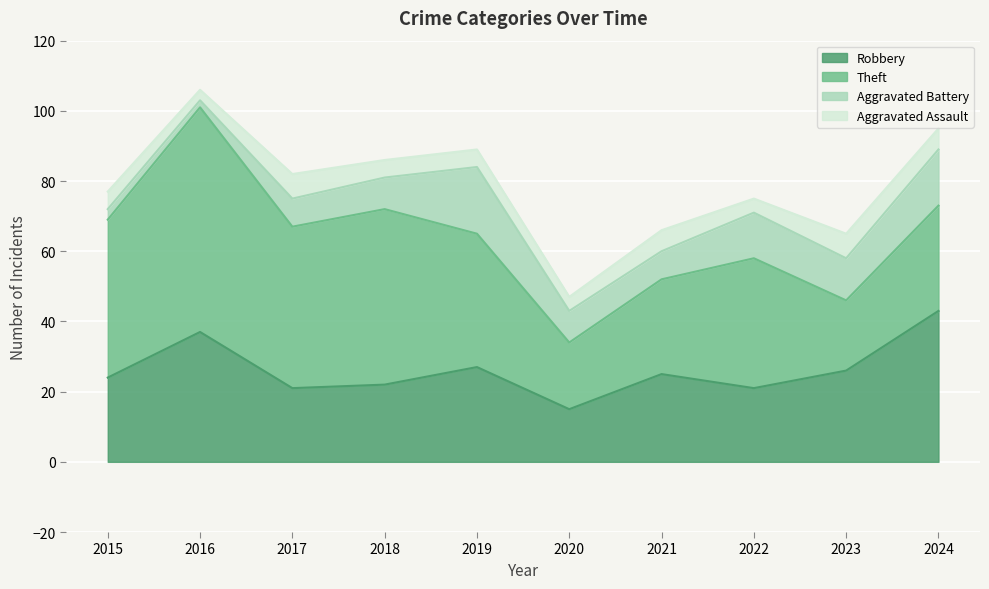

What is the average value of the Theft series?

38